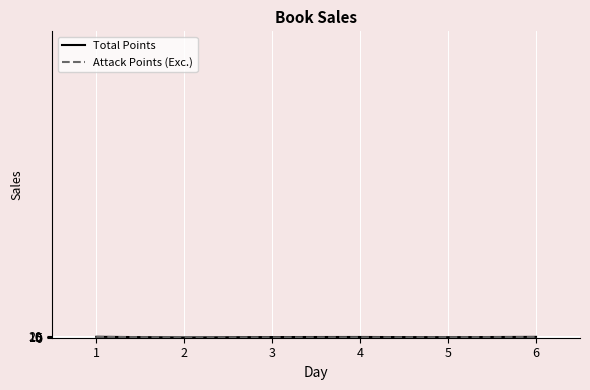

What is the value of the Attack Points (Exc.) point at the 4th from the left?

6